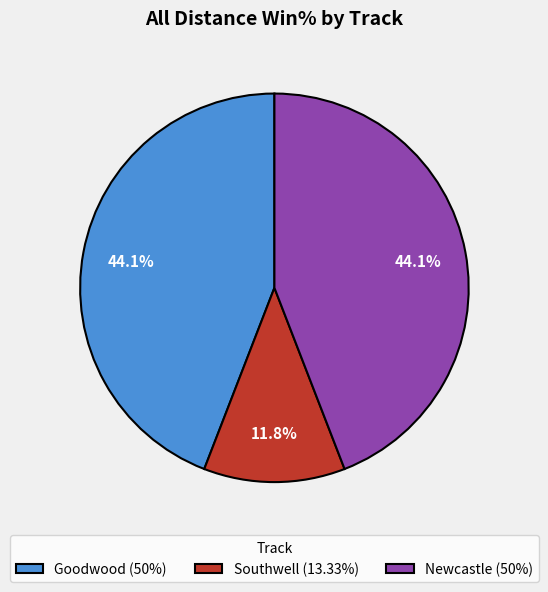

What is the ratio of the value at Newcastle (50%) to the value at Goodwood (50%)?

1.0